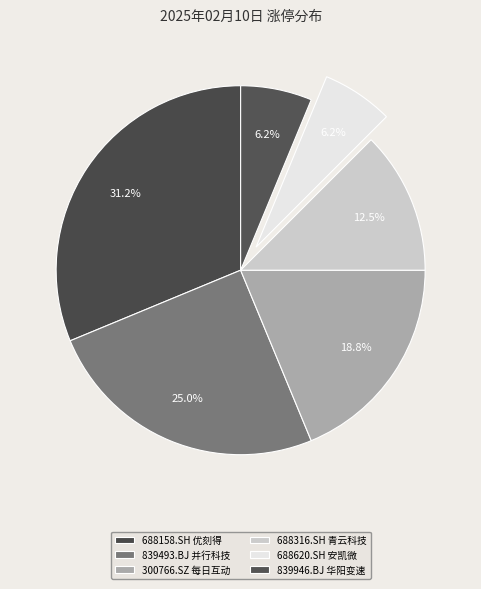

Is 300766.SZ 每日互动 the majority of the pie?

No